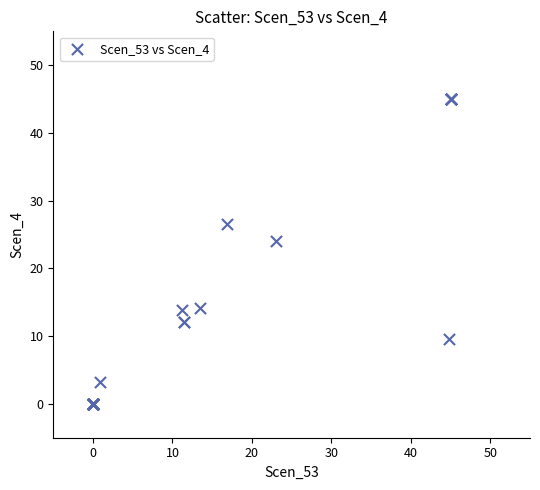

What Y value in the scatter plot is closest to 22?

24.1